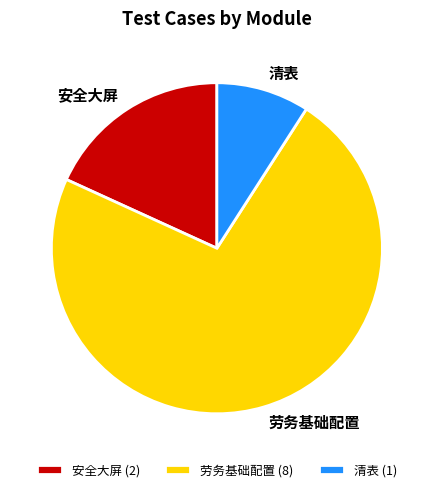

Count the number of slices in the pie.

3